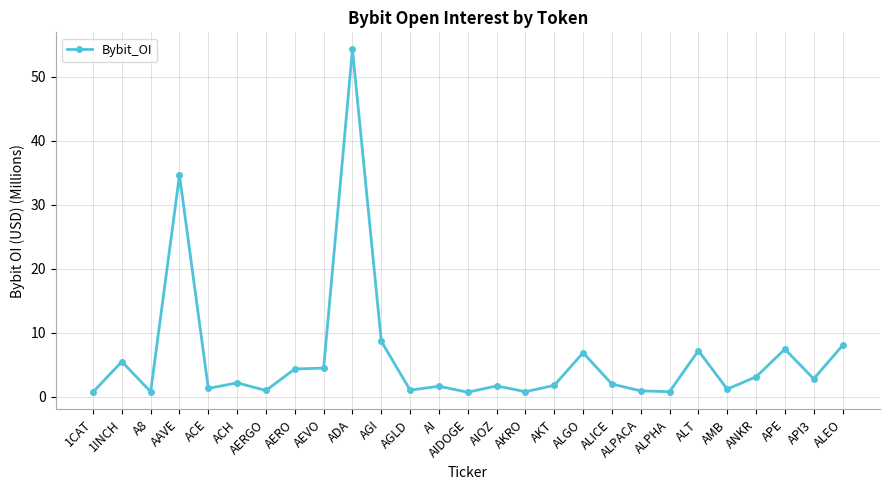

True or false: the data has more than 2 interior local peaks.

True